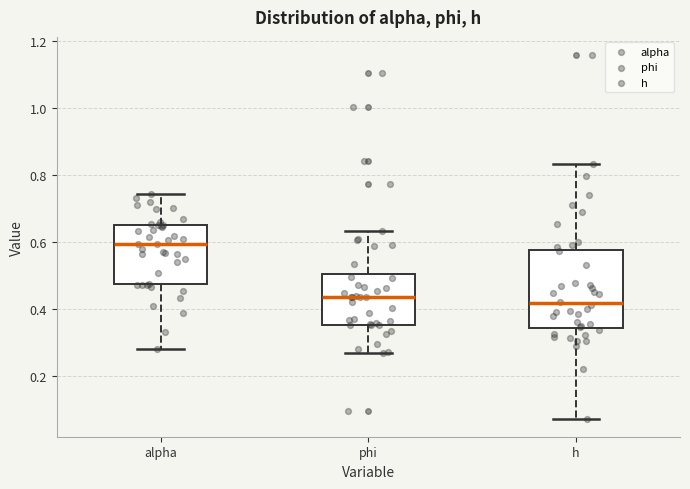

Reading left to right, transcribe this box plot: for each box, give where its median line is, the range the box spans, and where its two whiskers end, as read against the y-axis. The values are not printed on the chart, so give them approximately, as read against the axis.

alpha: median 0.60, box 0.48 to 0.66, whiskers 0.28 to 0.74
phi: median 0.44, box 0.36 to 0.50, whiskers 0.26 to 0.64
h: median 0.42, box 0.34 to 0.58, whiskers 0.08 to 0.84